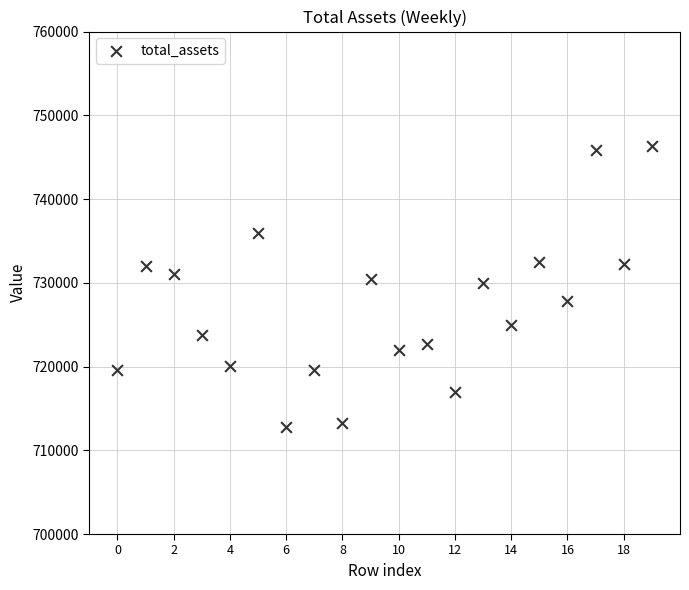

What is the range of Y values (max minus min)?

33485